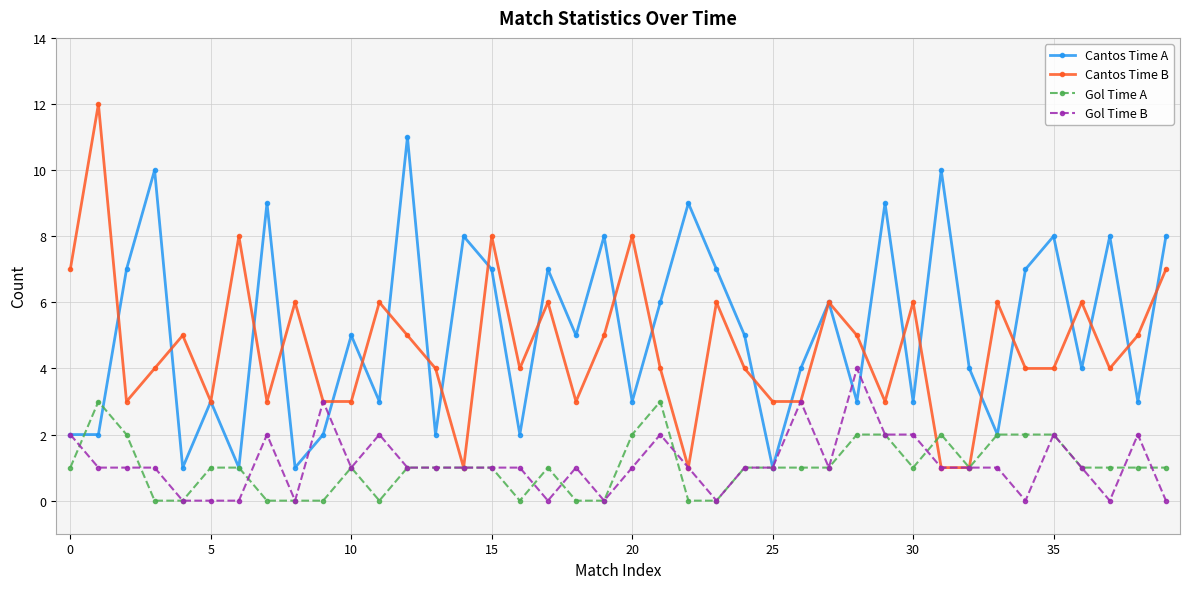

How many lines are shown in the chart?

4